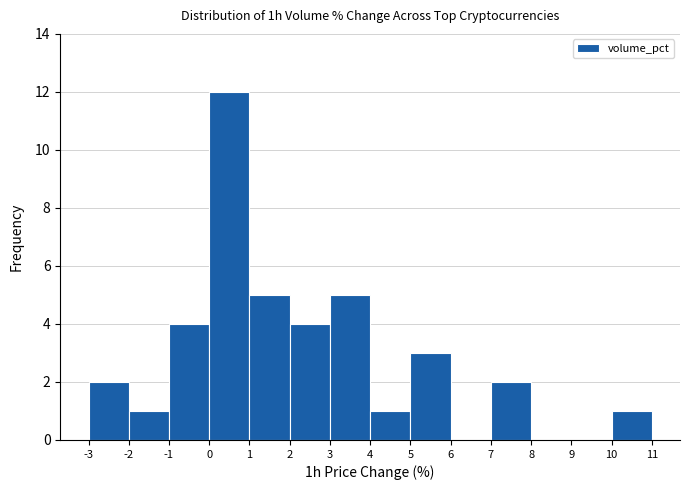

Over which range of the x-axis is the bar tallest?

0 to 1